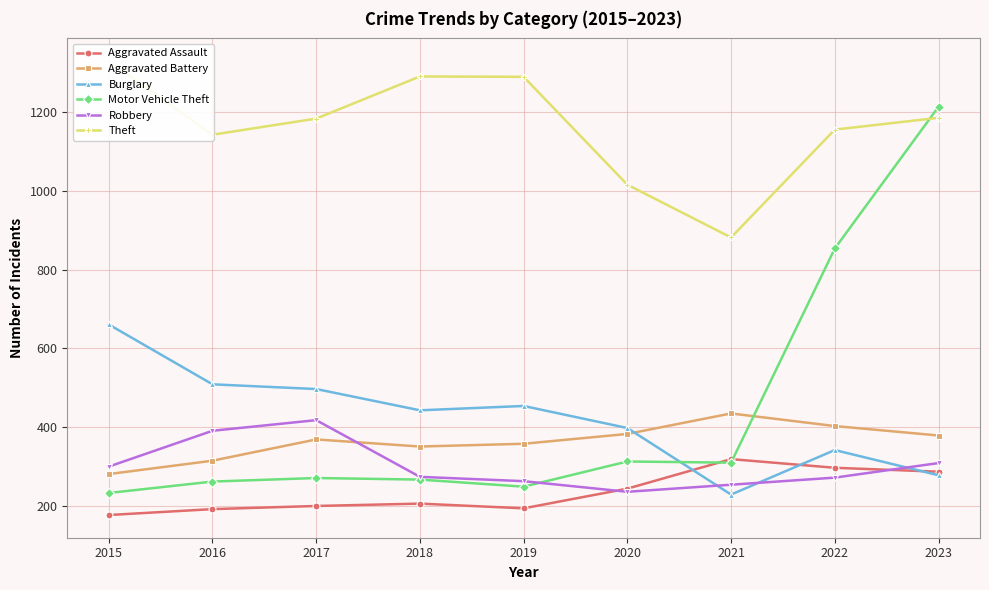

What is the lowest value of the Theft series?

882